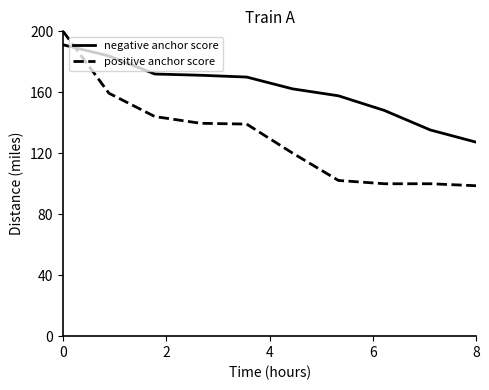

Which series has the widest spread of values?

positive anchor score